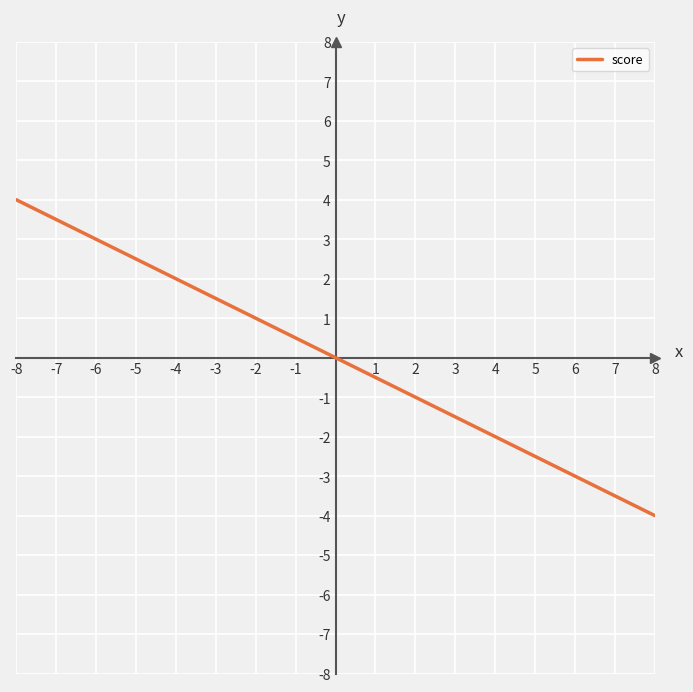

What is the greatest value displayed?

4.0